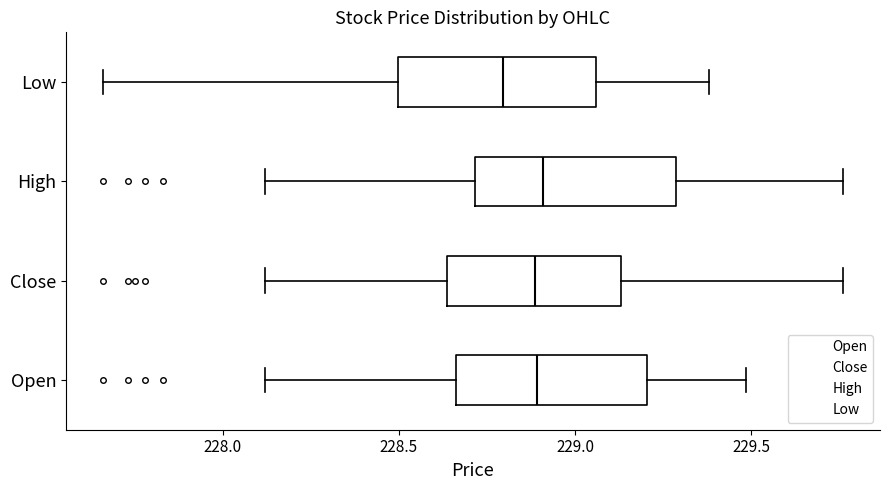

Where is the right edge of the box for Low on the x-axis? The values are not printed on the chart, so give them approximately, as read against the axis.

229.05